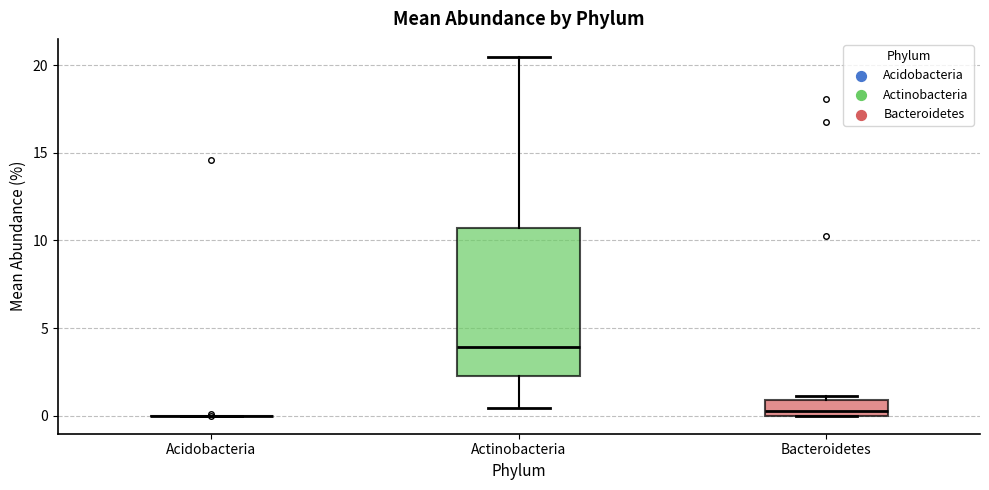

Reading left to right, transcribe this box plot: for each box, give where its median line is, the range the box spans, and where its two whiskers end, as read against the y-axis. The values are not printed on the chart, so give them approximately, as read against the axis.

Acidobacteria: box collapsed to a line at 0.0, whiskers 0.0 to 0.0
Actinobacteria: median 4.0, box 2.0 to 10.5, whiskers 0.5 to 20.5
Bacteroidetes: median 0.5, box 0.0 to 1.0, whiskers 0.0 to 1.0 (just above the box's upper edge)